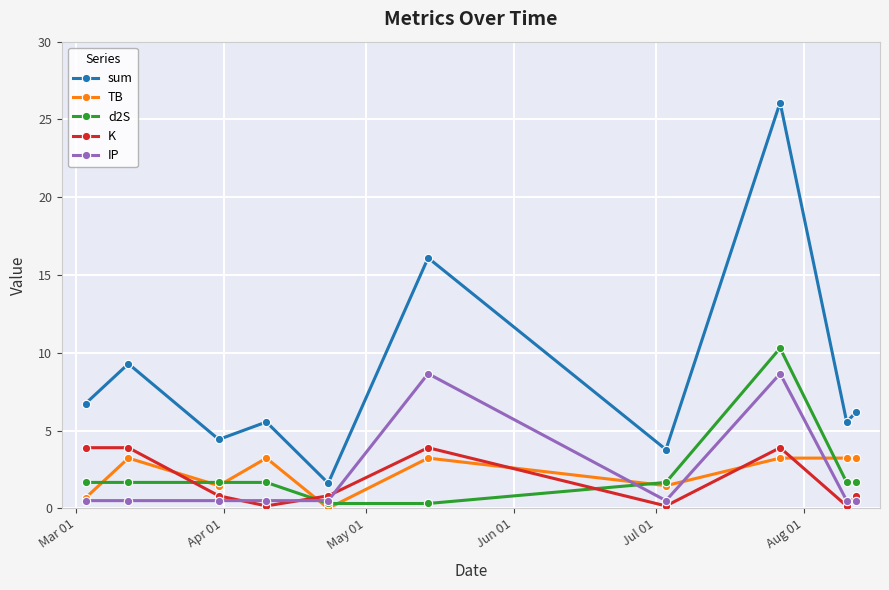

Is this an area chart (filled region under the line)?

No